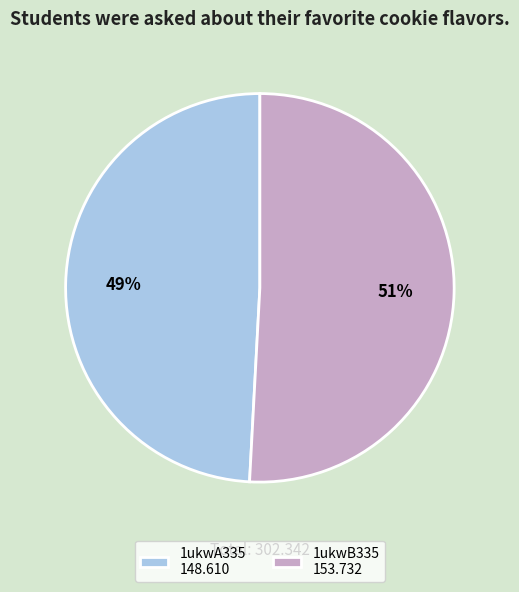

Is the sum of 1ukwB335 153.732 and 1ukwA335 148.610 greater than half?

Yes